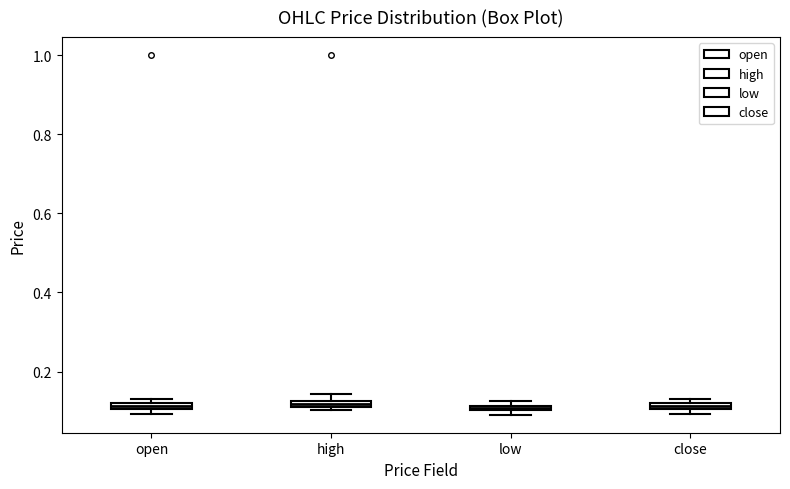

Where is the lower edge of the box for low on the y-axis? The values are not printed on the chart, so give them approximately, as read against the axis.

0.10